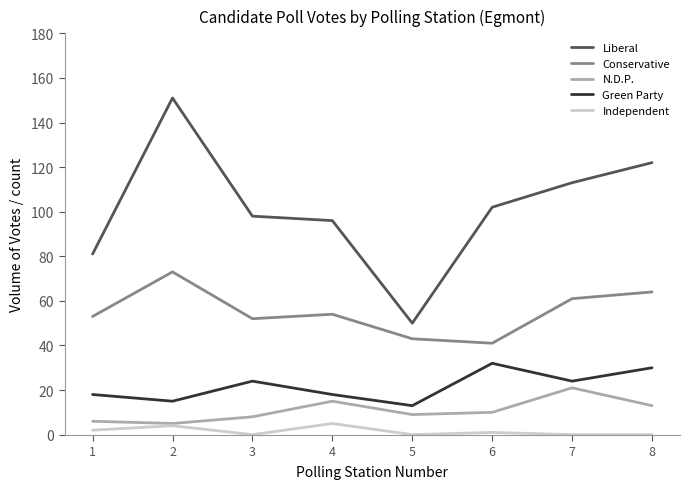

What is the maximum value shown in the chart?

151